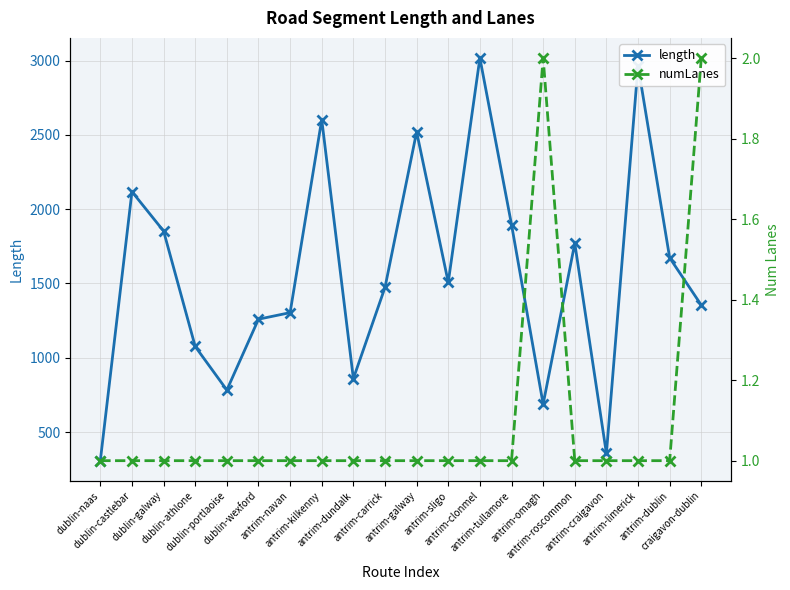

At which label is numLanes closest to 1?

dublin-naas